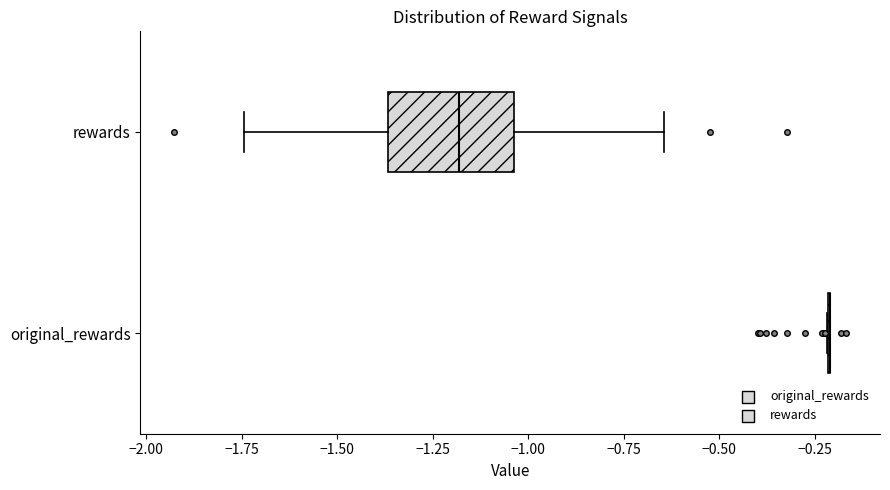

Reading bottom to top, read every box against the x-axis: the position of its median line, the range the box covers, and the ends of its whiskers. The values are not printed on the chart, so give them approximately, as read against the axis.

original_rewards: box collapsed to a line at -0.20, whiskers -0.20 to -0.20
rewards: median -1.20, box -1.35 to -1.05, whiskers -1.75 to -0.65